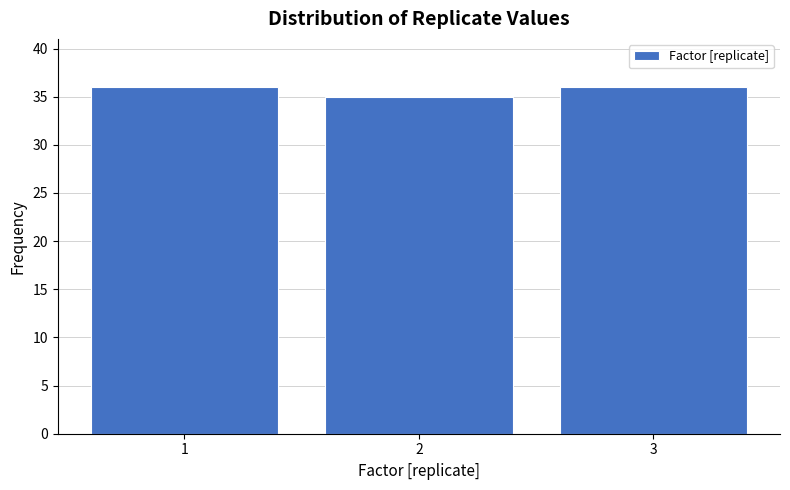

Reading left to right, transcribe this chart: for each bar, give the range it covers on the x-axis and its height. The values are not printed on the chart, so give them approximately, as read against the axis.

0.5 to 1.5: 36
1.5 to 2.5: 35
2.5 to 3.5: 36